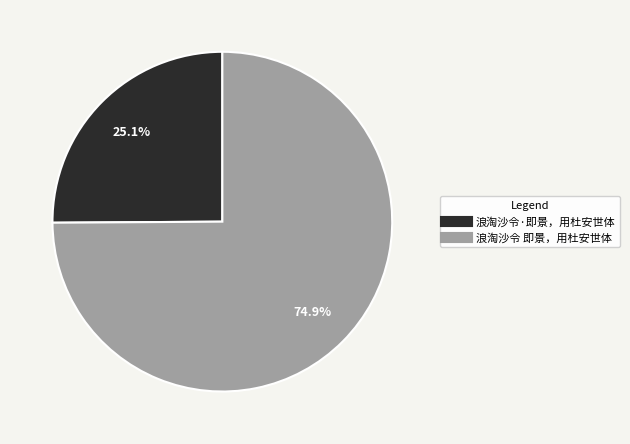

To the nearest percent, what is the combined percentage of 浪淘沙令 即景，用杜安世体 and 浪淘沙令·即景，用杜安世体?

100%